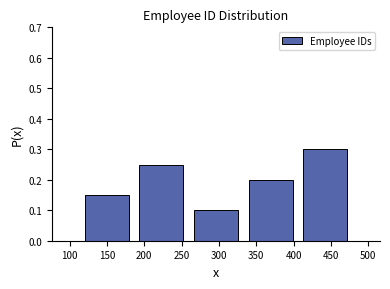

Reading left to right, list every bar in this chart as the range it spans on the x-axis followed by its height. Neither the bar edges nor the heights are printed on the chart, so give them approximately, as read against the axes.

115 to 185: 0.15
185 to 260: 0.25
260 to 335: 0.10
335 to 405: 0.20
405 to 480: 0.30